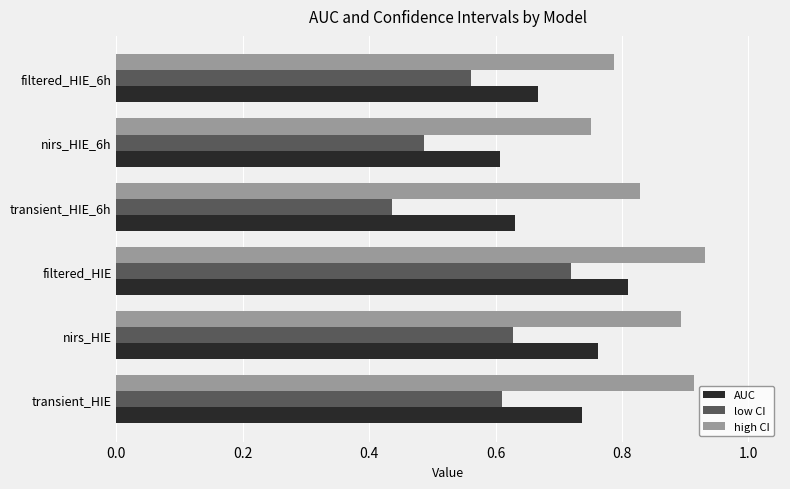

What is the sum of the low CI values at transient_HIE_6h and nirs_HIE?

1.1